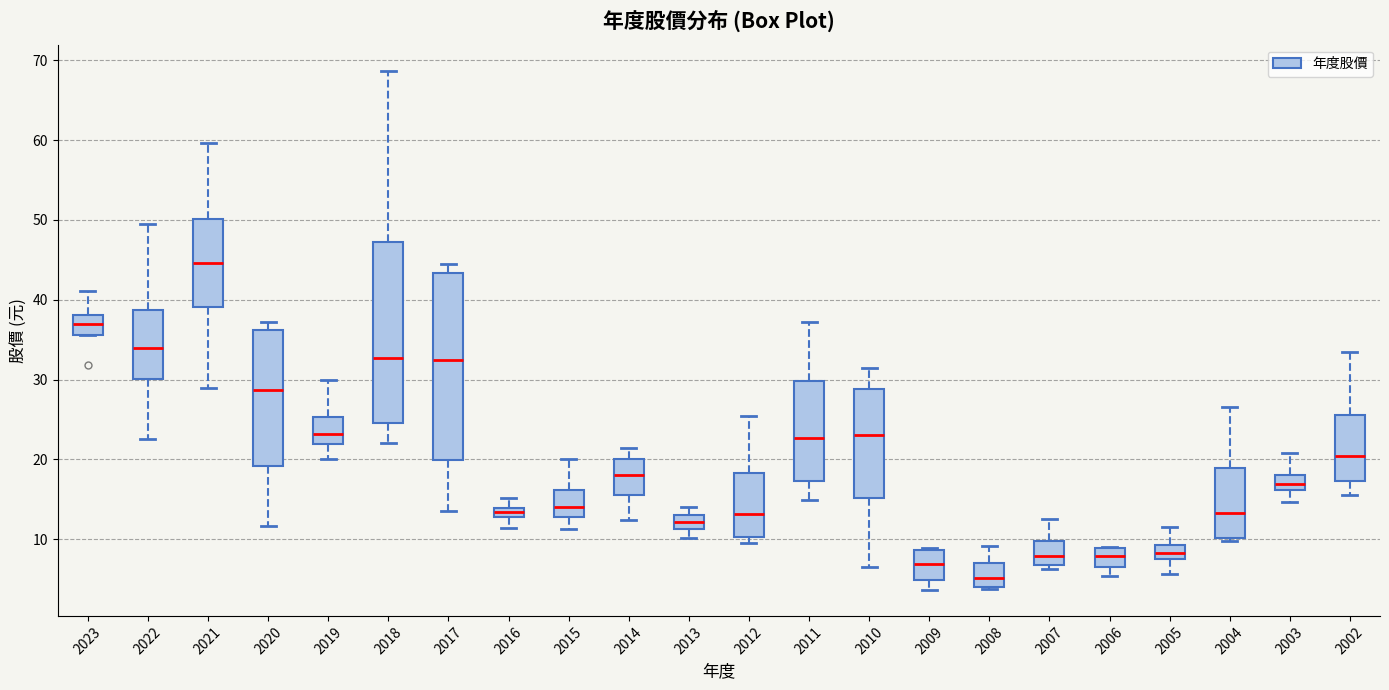

Which box's median line is the lowest?

2008